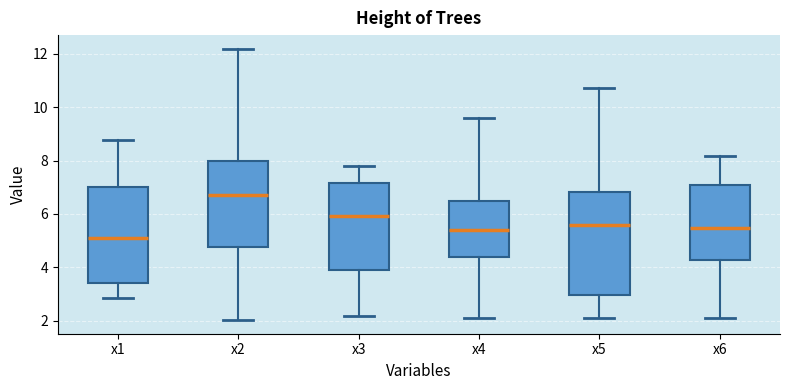

Which box's median line is the lowest?

x1